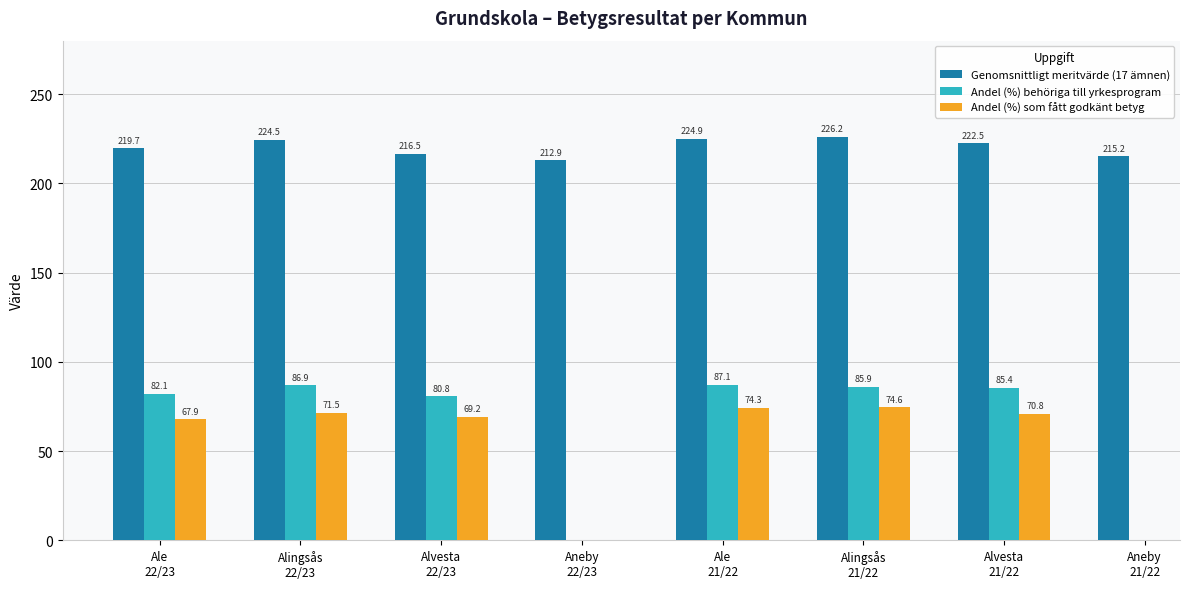

What is the difference between the maximum and minimum values in the Andel (%) som fått godkänt betyg series?

6.7